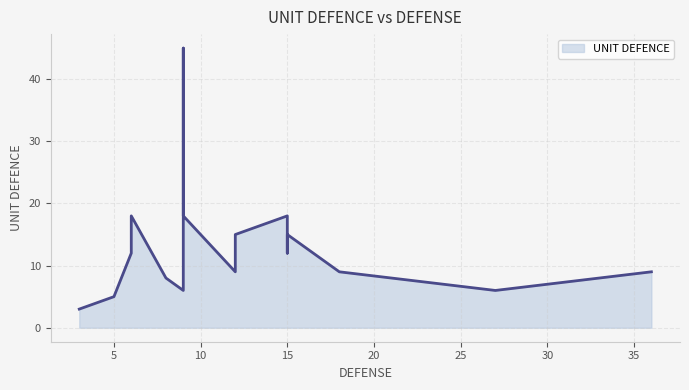

How many values exceed 12?

6